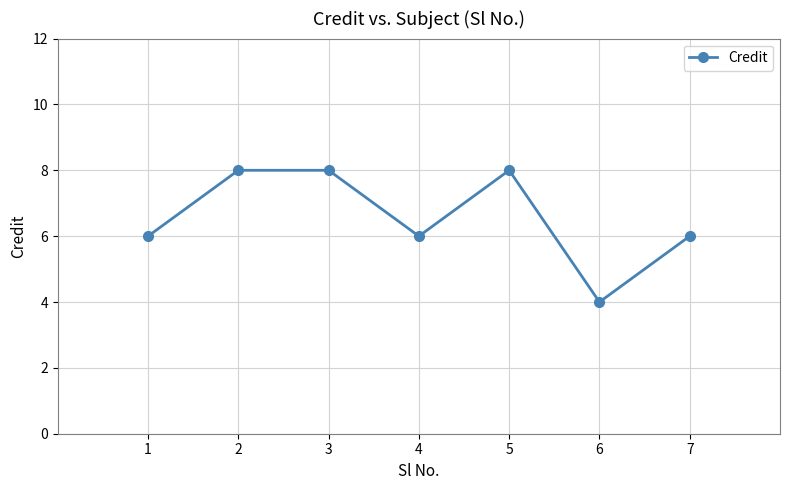

How many lines are shown in the chart?

1